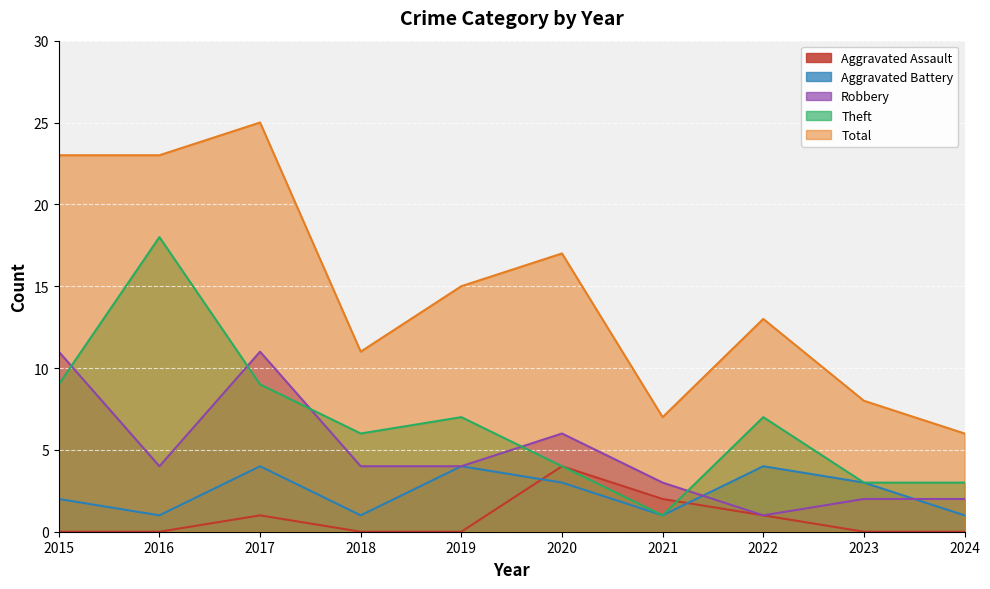

What is the difference between the second highest and minimum values in the Aggravated Assault series?

2